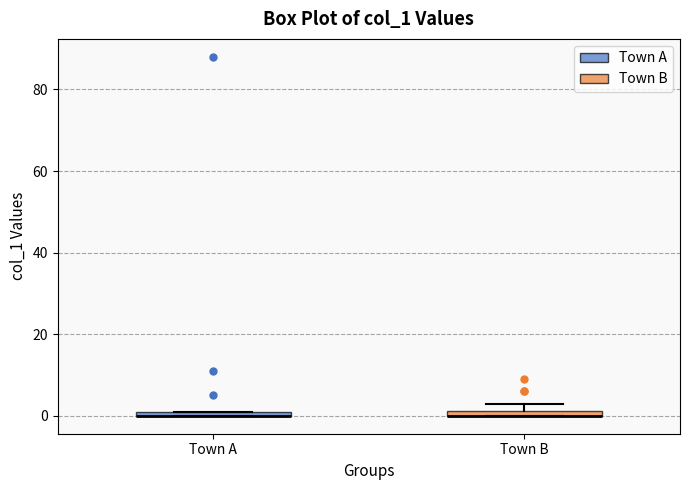

Where is the upper edge of the box for Town B on the y-axis? The values are not printed on the chart, so give them approximately, as read against the axis.

2